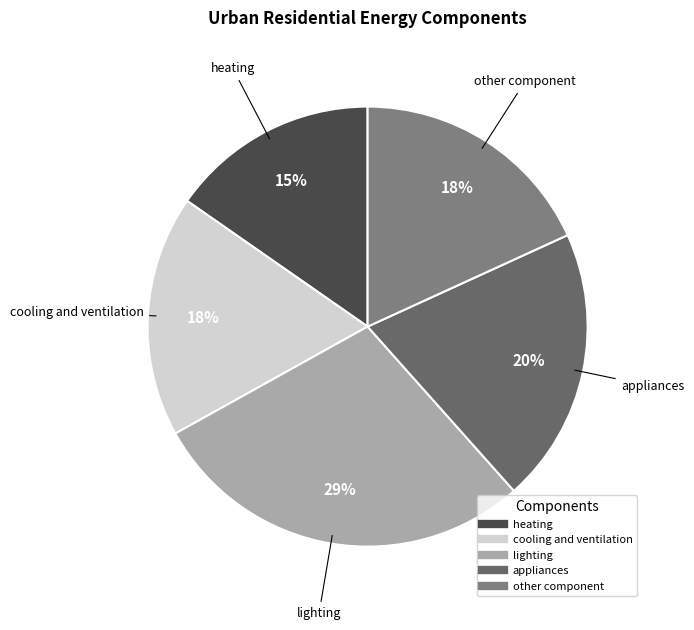

Does any single category account for the majority?

No